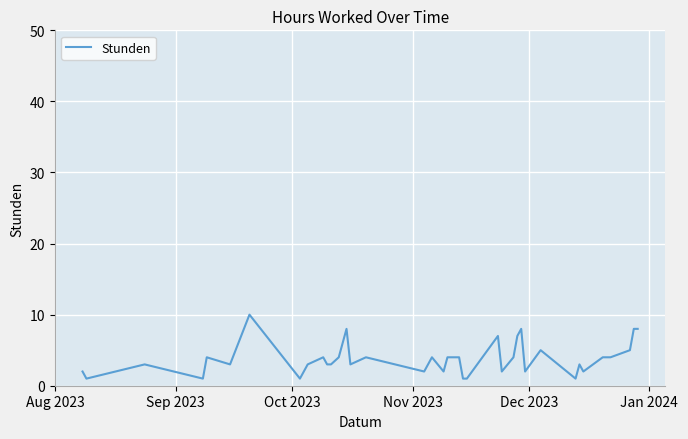

What is the difference between the maximum and minimum values?

9